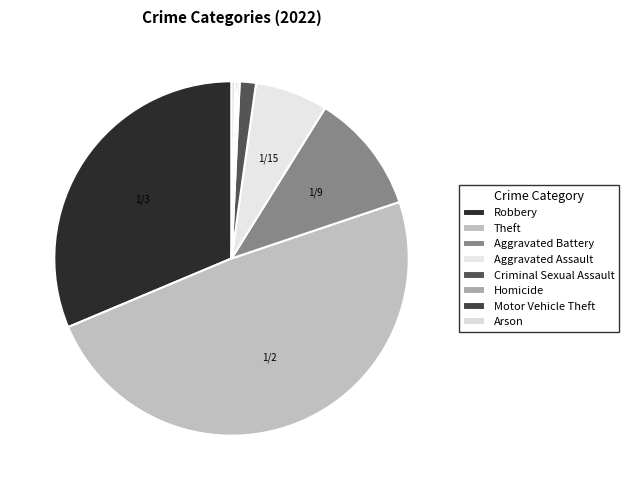

Does any single category account for the majority?

No